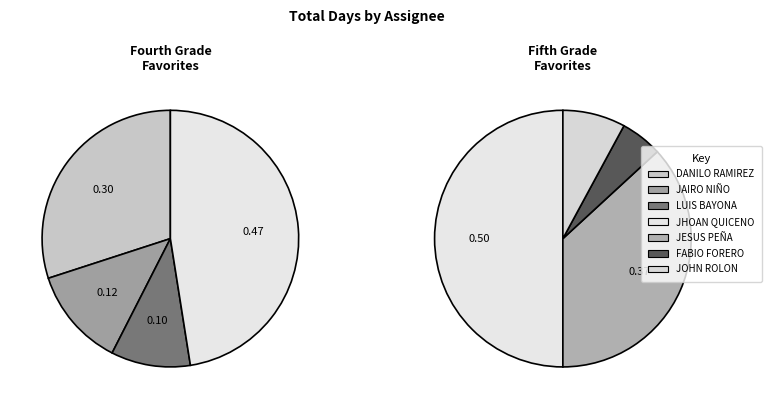

Does JOHN ROLON account for over 50% of the chart?

No